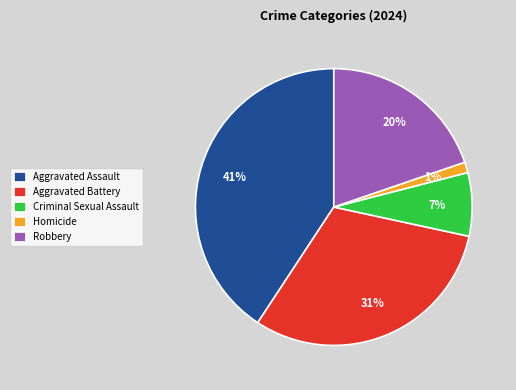

Does Criminal Sexual Assault account for over 50% of the chart?

No